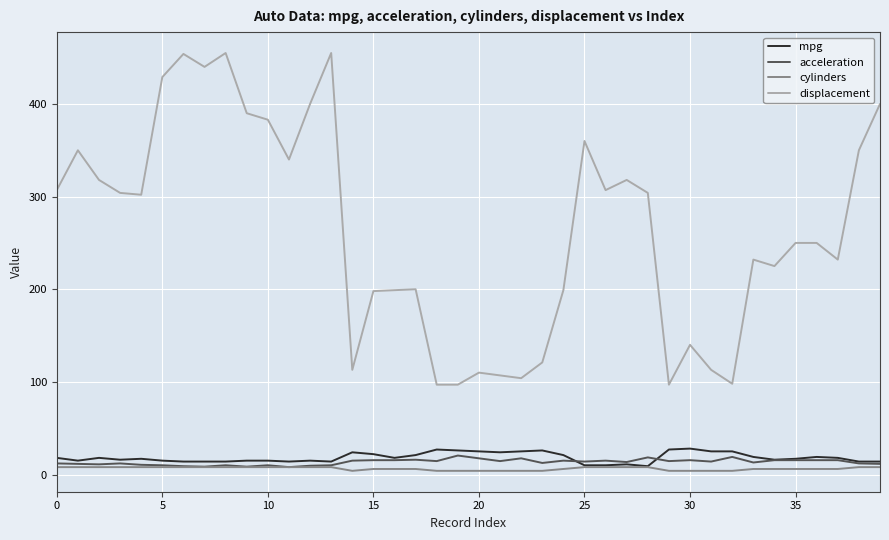

What is the minimum value shown in the chart?

4.0